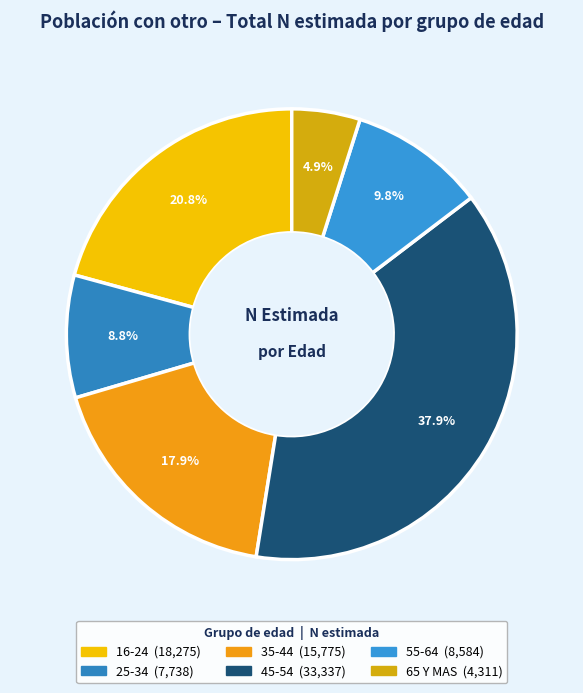

Which has a higher value, 65 Y MAS or 16-24?

16-24